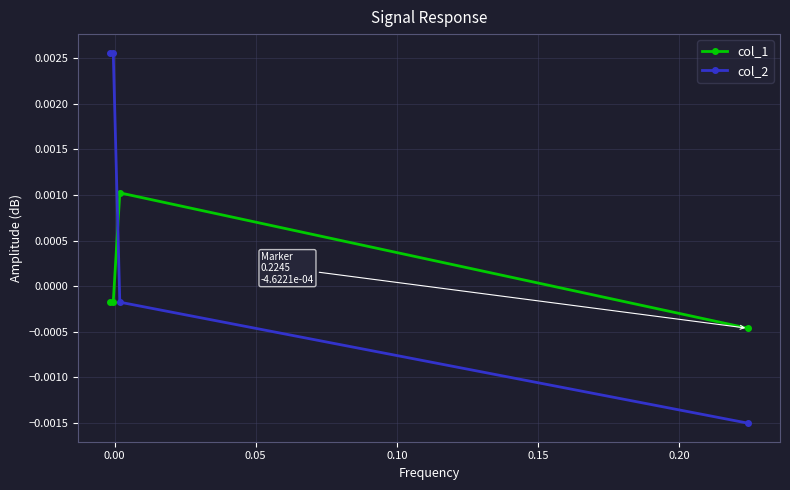

Which series has the widest spread of values?

col_2